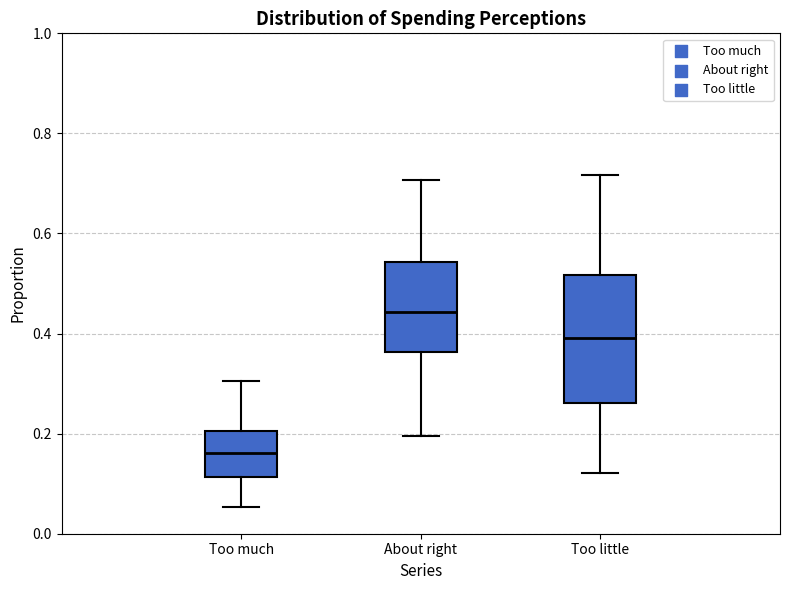

Reading left to right, read every box against the y-axis: the position of its median line, the range the box covers, and the ends of its whiskers. The values are not printed on the chart, so give them approximately, as read against the axis.

Too much: median 0.16, box 0.12 to 0.20, whiskers 0.06 to 0.30
About right: median 0.44, box 0.36 to 0.54, whiskers 0.20 to 0.70
Too little: median 0.40, box 0.26 to 0.52, whiskers 0.12 to 0.72